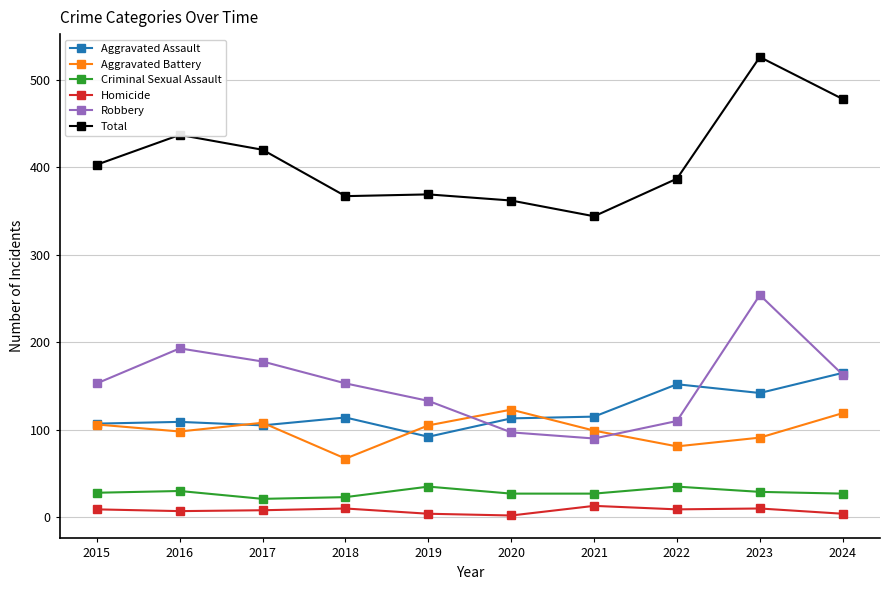

How many interior local valleys does the Robbery series have?

1